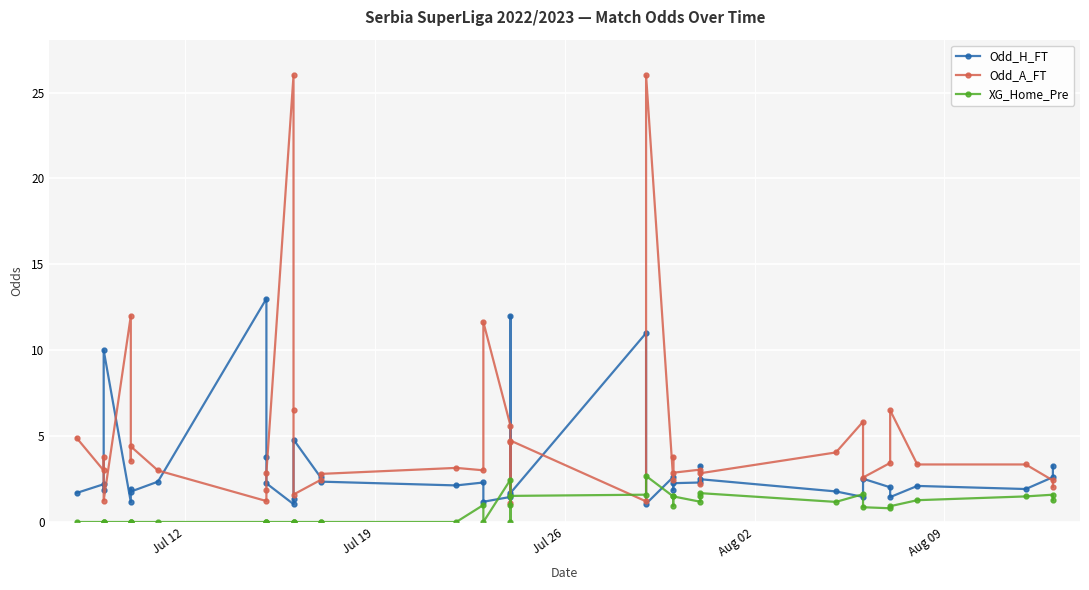

At which label does XG_Home_Pre reach its minimum?

Jul 12